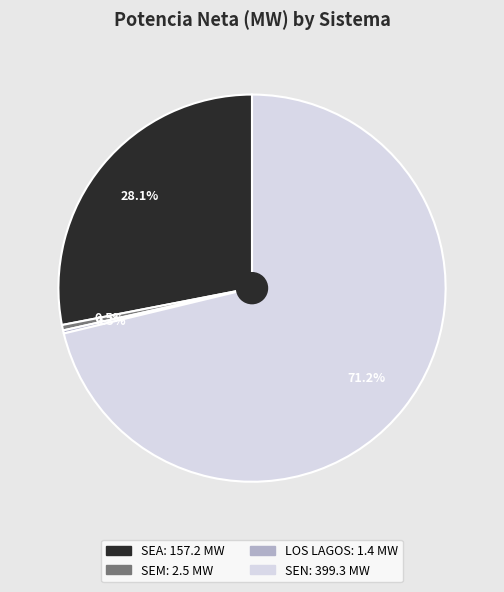

Is there a majority slice in this chart?

Yes